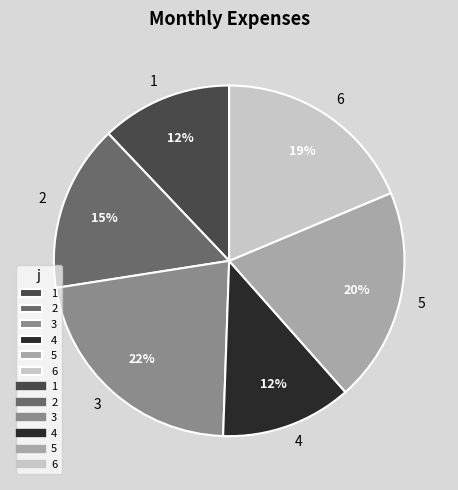

Is it true that 1 is 12% of the pie?

True